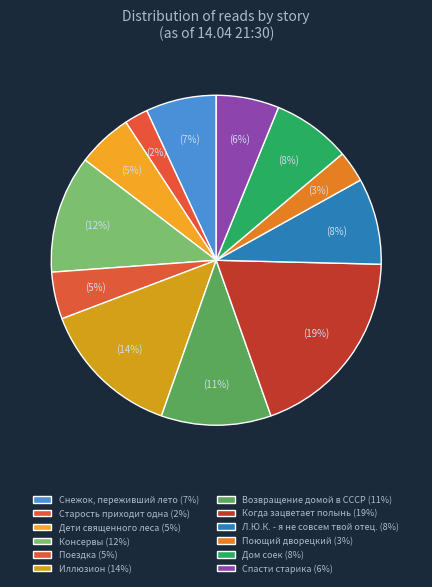

Does any single category account for the majority?

No